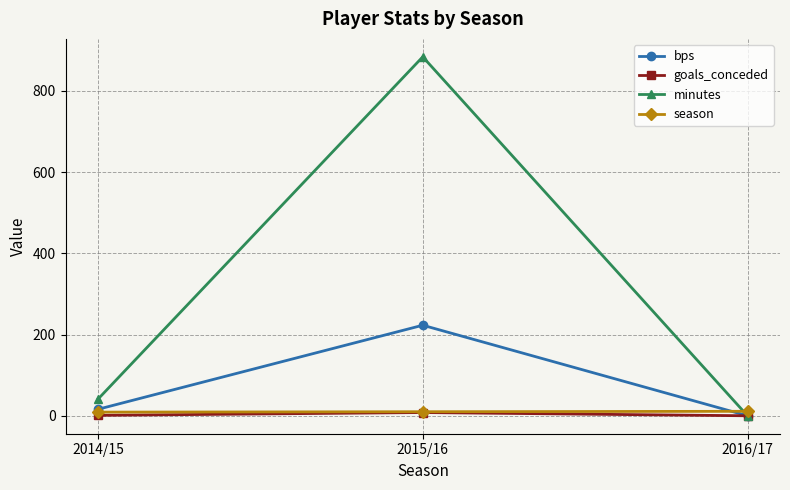

How many values in the season series are below 10?

1